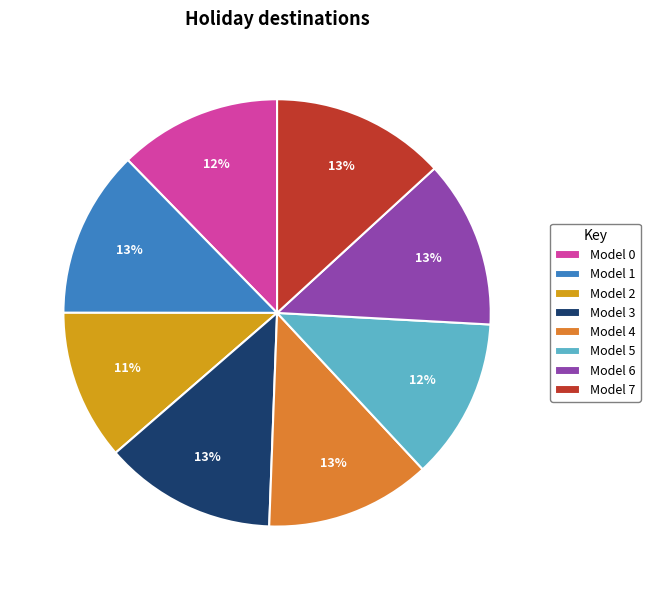

True or false: Model 4 accounts for 13% of the total.

True